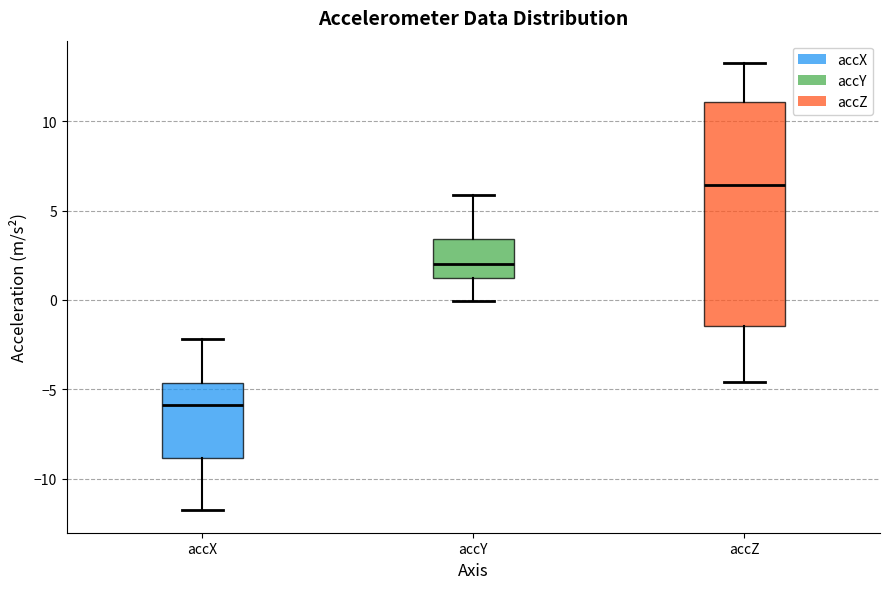

Reading left to right, transcribe this box plot: for each box, give where its median line is, the range the box spans, and where its two whiskers end, as read against the y-axis. The values are not printed on the chart, so give them approximately, as read against the axis.

accX: median -6.0, box -9.0 to -4.5, whiskers -12.0 to -2.0
accY: median 2.0, box 1.0 to 3.5, whiskers 0.0 to 6.0
accZ: median 6.5, box -1.5 to 11.0, whiskers -4.5 to 13.0